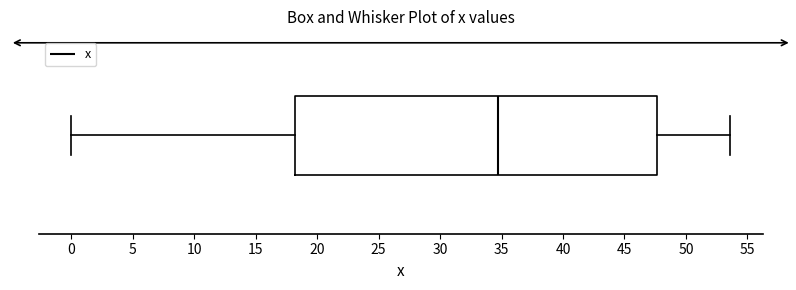

Read this box plot against the x-axis: the position of the median line, the range covered by the box, and the ends of both whiskers. The values are not printed on the chart, so give them approximately, as read against the axis.

median 35.0, box 18.0 to 47.5, whiskers 0.0 to 53.5